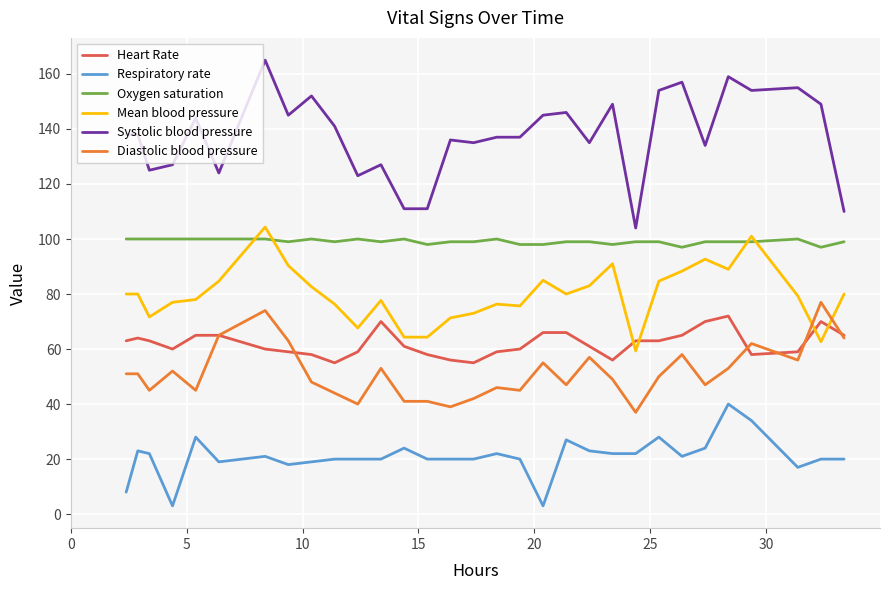

True or false: Respiratory rate and Oxygen saturation intersect in this chart.

False